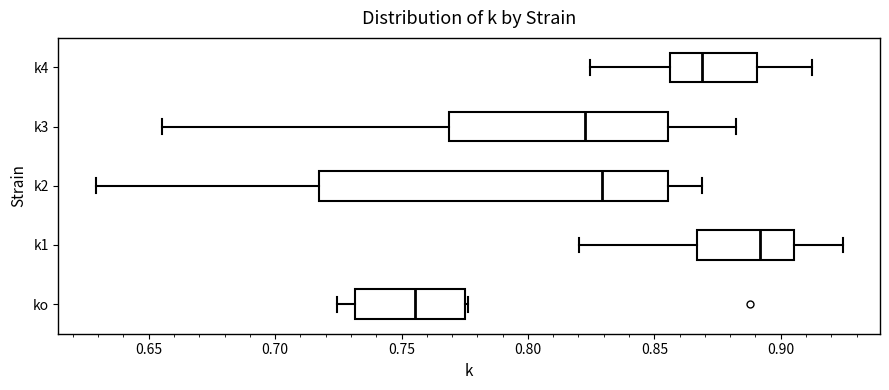

Comparing the boxes themselves (not the whiskers), which one is the widest?

k2